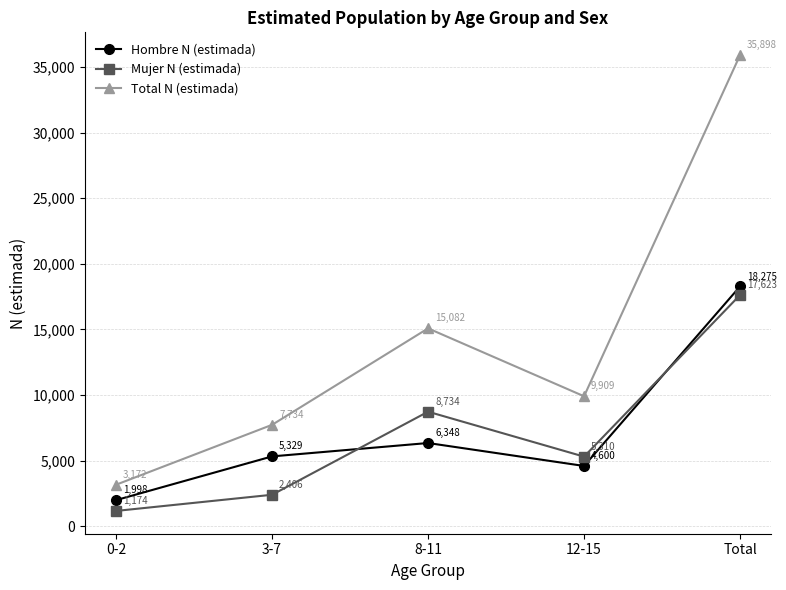

What is the value of the Hombre N (estimada) point at the 2nd from the left?

5329